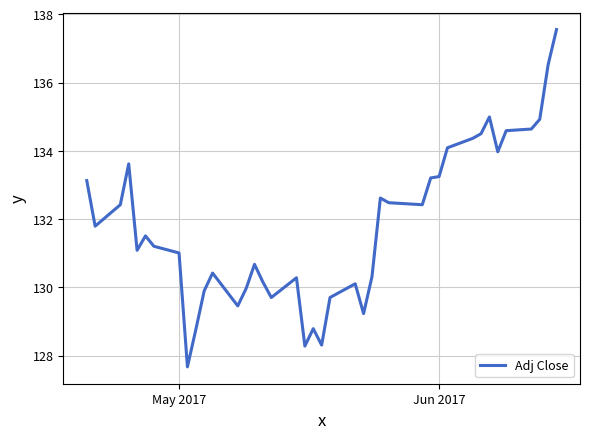

What is the greatest value displayed?

137.6